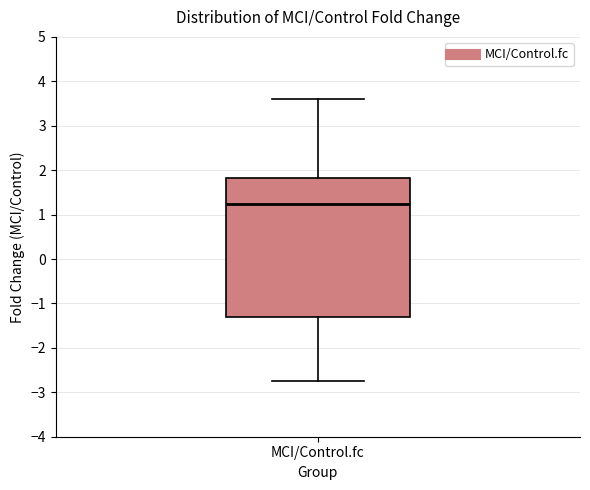

Transcribe this box plot: give where the median line is, the range the box spans, and where the two whiskers end, as read against the y-axis. The values are not printed on the chart, so give them approximately, as read against the axis.

median 1.2, box -1.3 to 1.8, whiskers -2.7 to 3.6